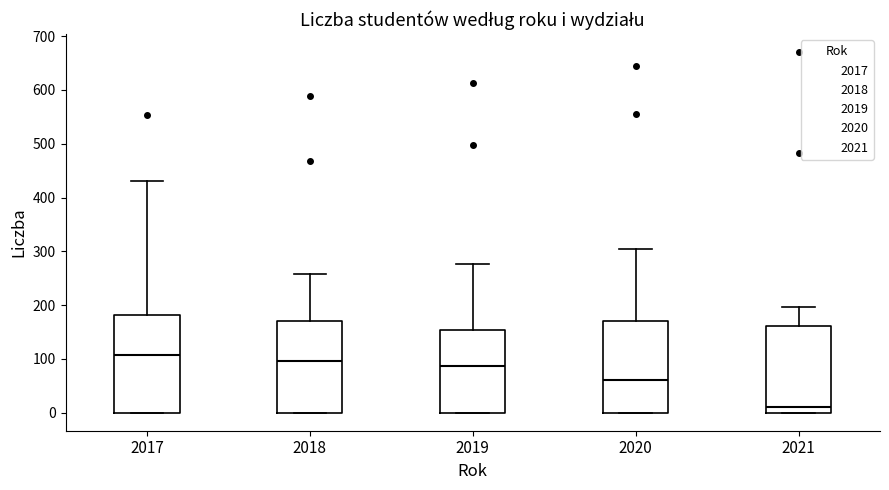

Reading left to right, read every box against the y-axis: the position of its median line, the range the box covers, and the ends of its whiskers. The values are not printed on the chart, so give them approximately, as read against the axis.

2017: median 110, box 0 to 180, whiskers 0 to 430
2018: median 100, box 0 to 170, whiskers 0 to 260
2019: median 90, box 0 to 150, whiskers 0 to 280
2020: median 60, box 0 to 170, whiskers 0 to 300
2021: median 10, box 0 to 160, whiskers 0 to 200